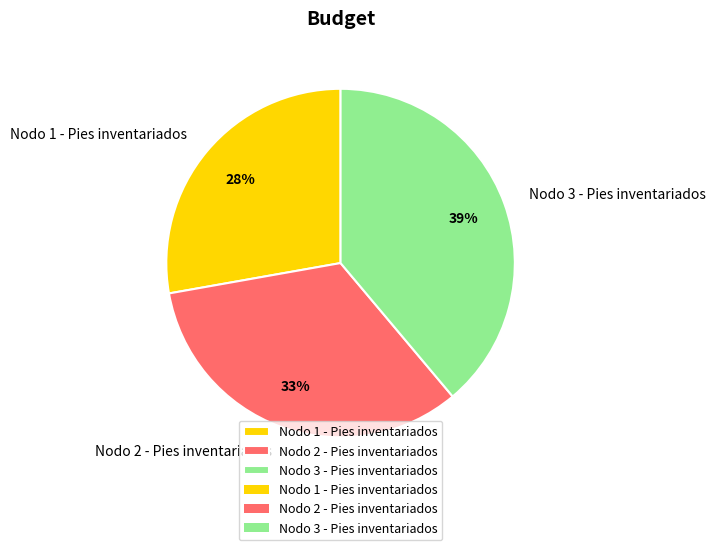

How many segments does this pie chart have?

3